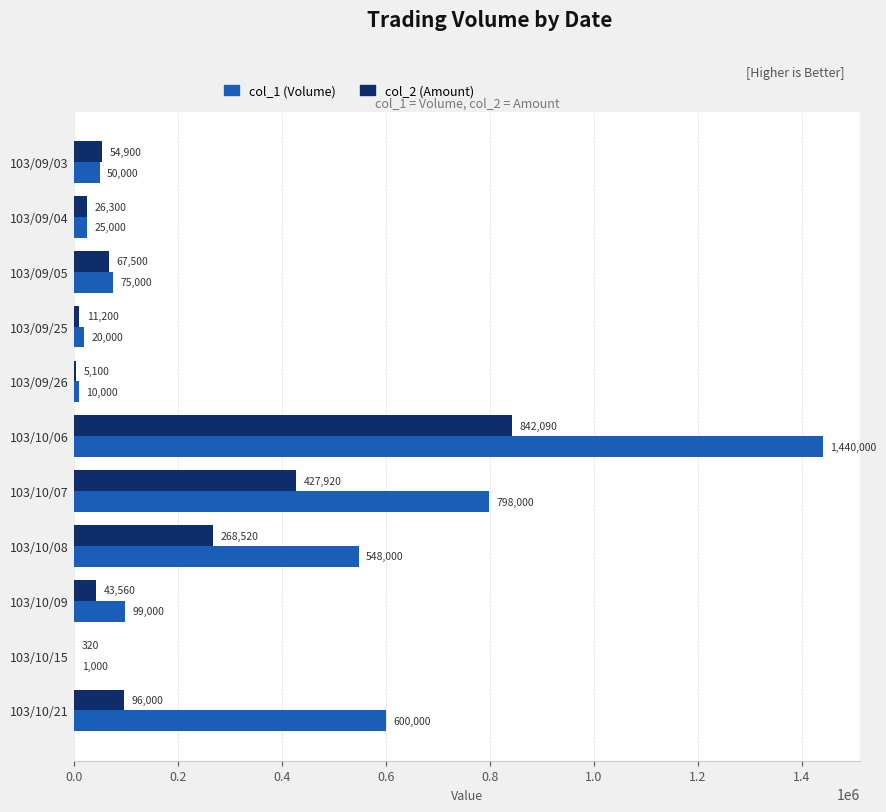

At which label is col_1 (Volume) closest to 720500?

103/10/07